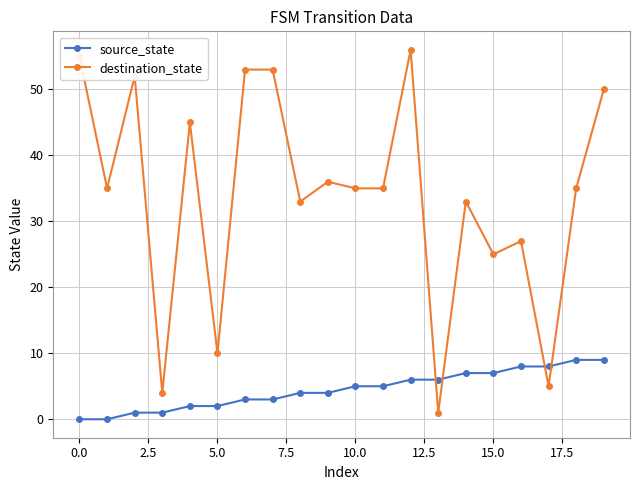

What is the maximum value shown in the chart?

56